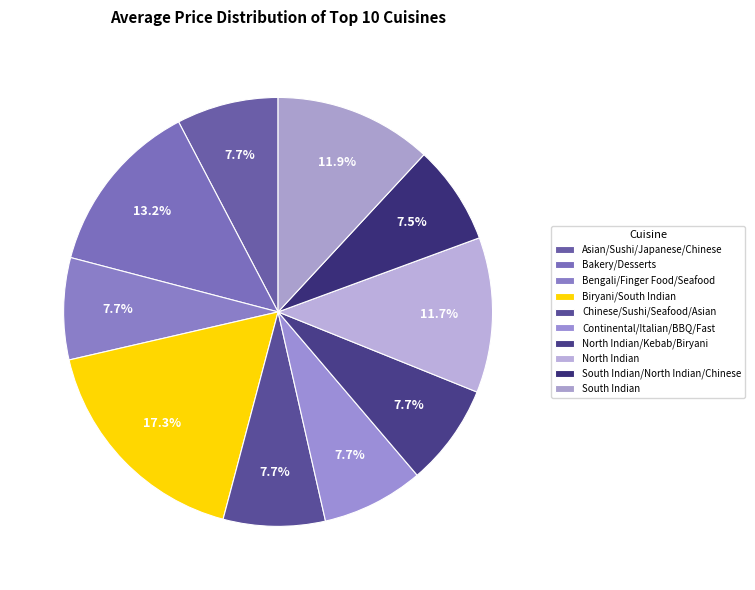

Is Biryani/South Indian the majority of the pie?

No